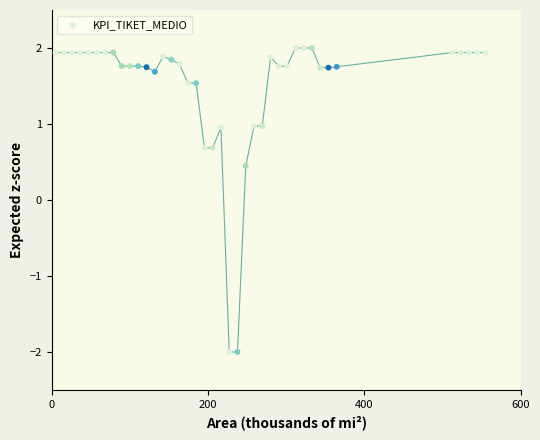

What Y value in the scatter plot is closest to 0?

0.4